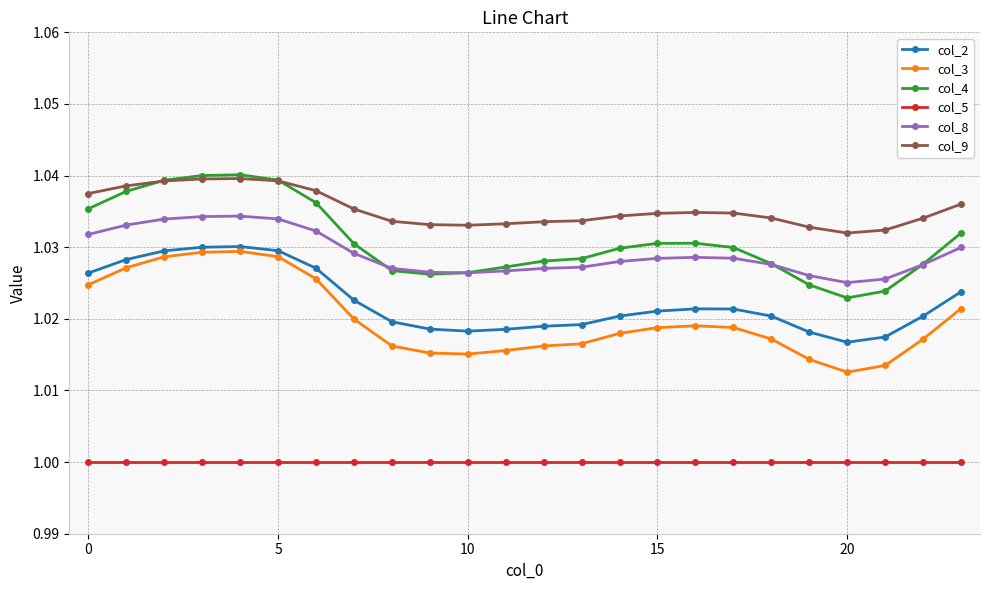

Which series has the largest range (max minus min)?

col_4